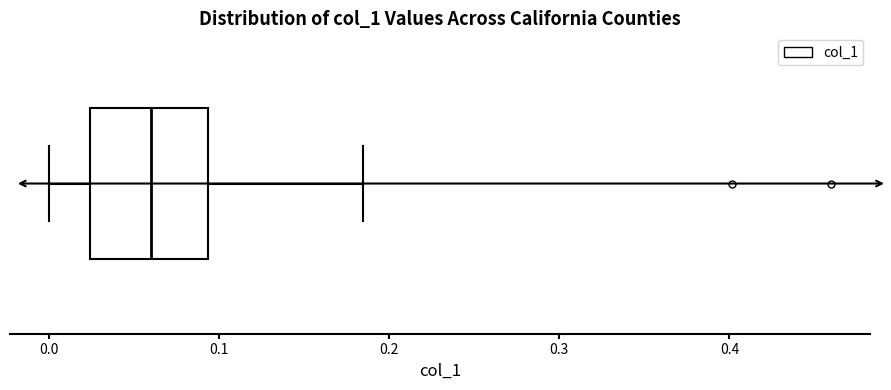

Read this box plot against the x-axis: the position of the median line, the range covered by the box, and the ends of both whiskers. The values are not printed on the chart, so give them approximately, as read against the axis.

median 0.06, box 0.02 to 0.09, whiskers 0.00 to 0.18